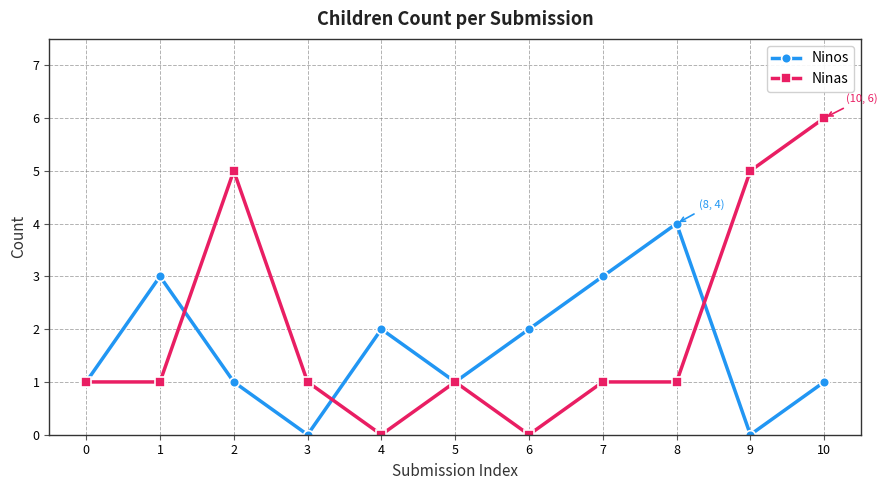

True or false: Ninos has more than 1 interior local peaks.

True